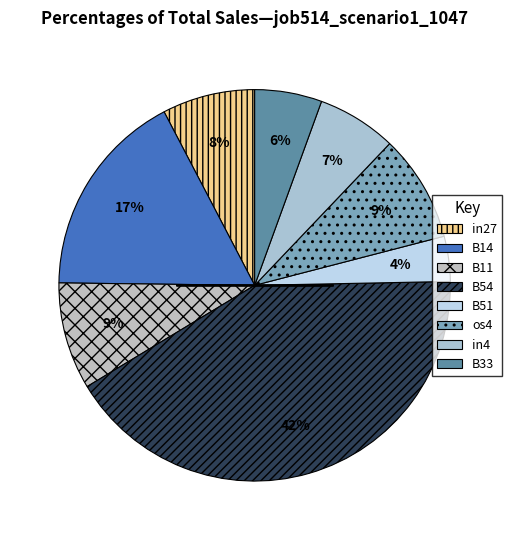

Does any single category account for the majority?

No